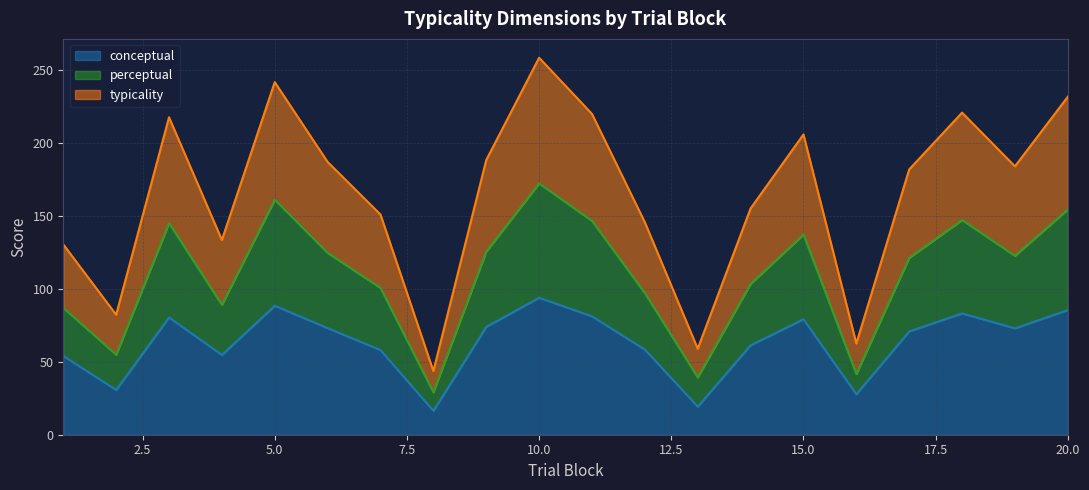

True or false: conceptual and typicality cross at least once.

False